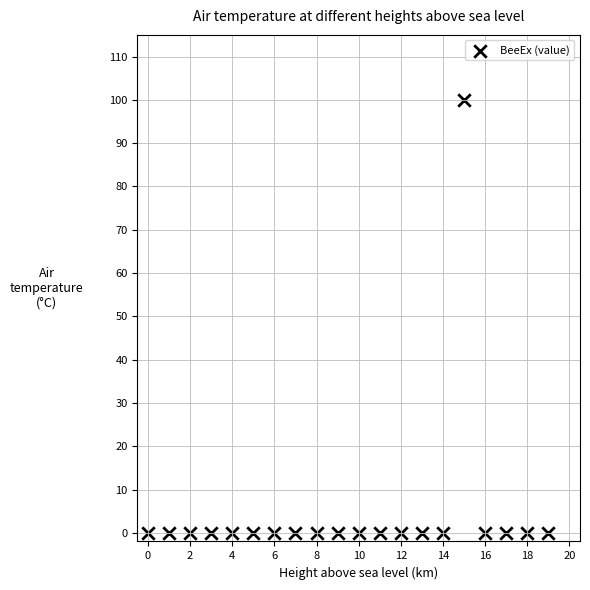

What is the range of Y values (max minus min)?

100